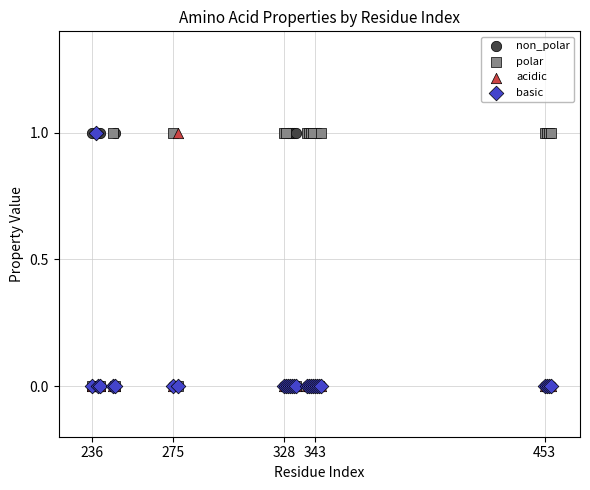

What are all the series names shown in the legend?

non_polar, polar, acidic, basic